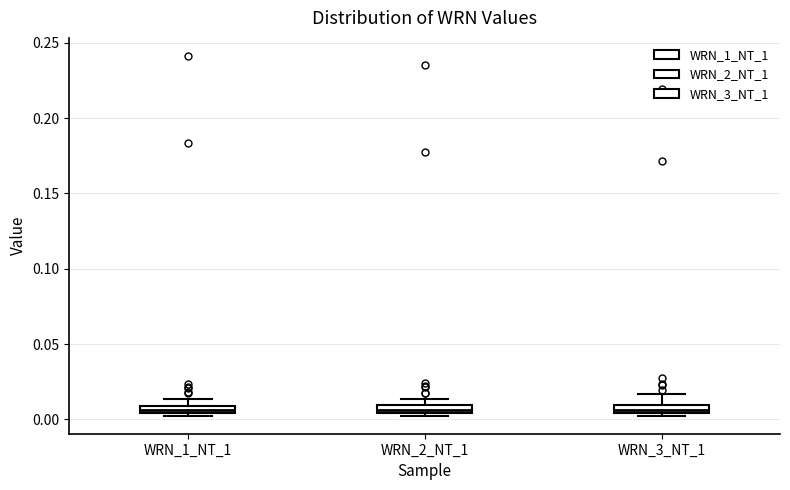

Where is the upper edge of the box for WRN_1_NT_1 on the y-axis? The values are not printed on the chart, so give them approximately, as read against the axis.

0.010